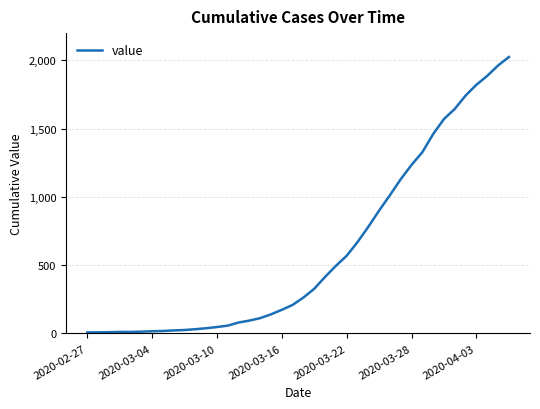

What is the difference between the maximum and minimum values?

2018